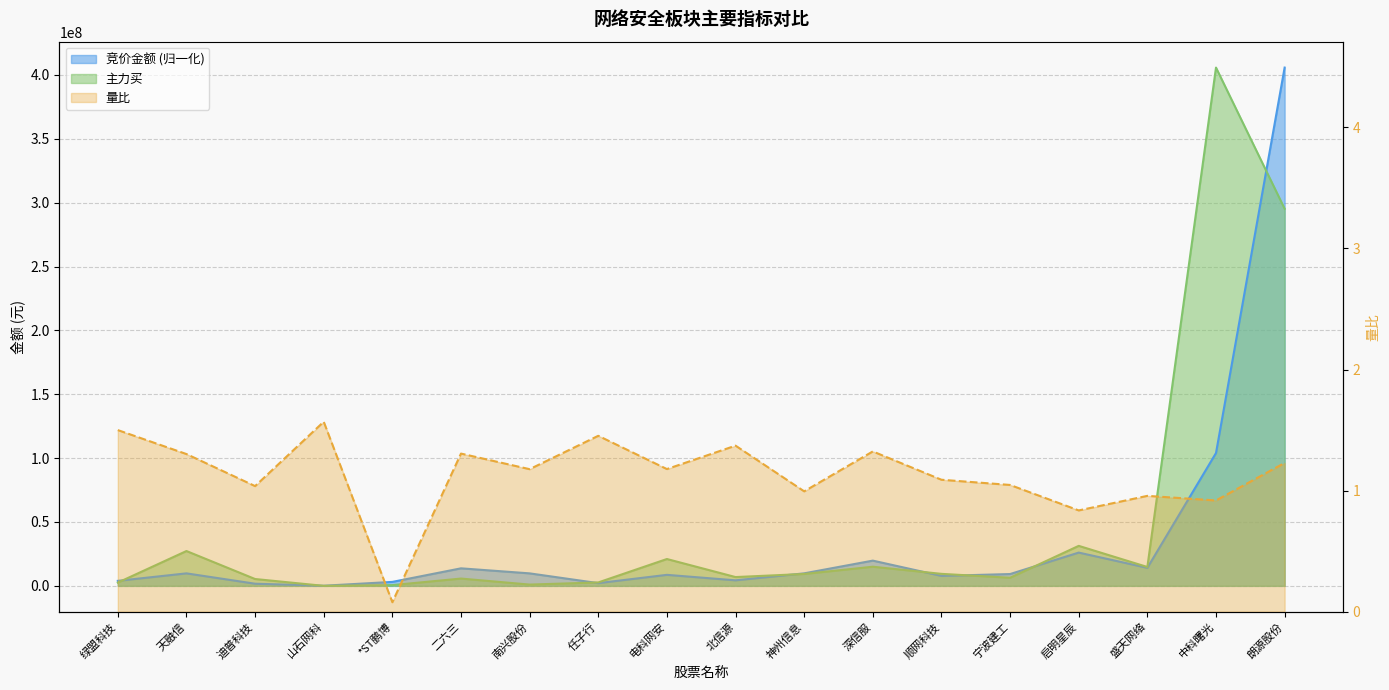

True or false: 量比 and 竞价金额 cross at least once.

False